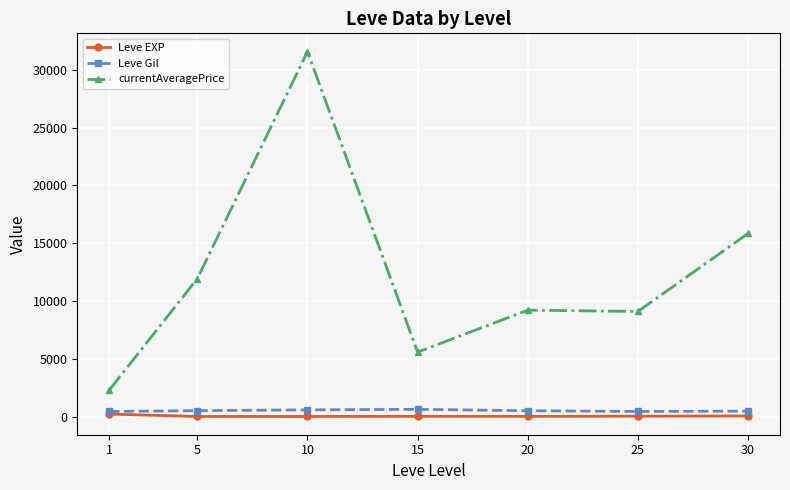

True or false: Leve Gil and currentAveragePrice cross at least once.

False